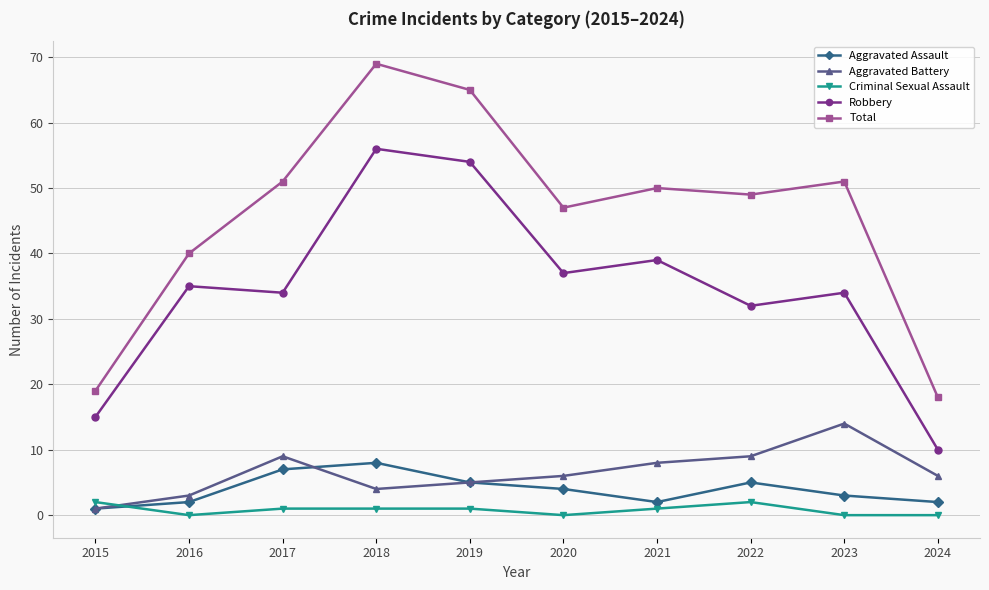

List the series in order of their peak value, highest first.

Total, Robbery, Aggravated Battery, Aggravated Assault, Criminal Sexual Assault